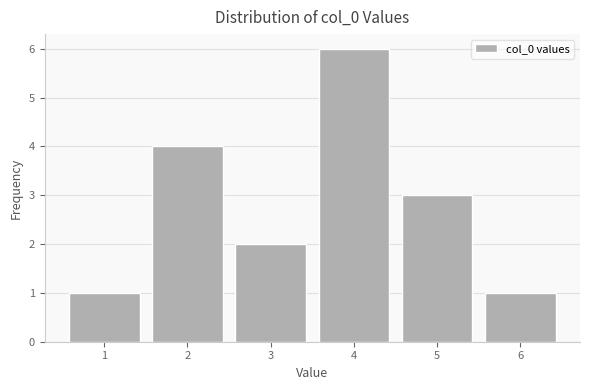

Reading left to right, what are all the values shown in this chart?

1=1	2=4	3=2	4=6	5=3	6=1